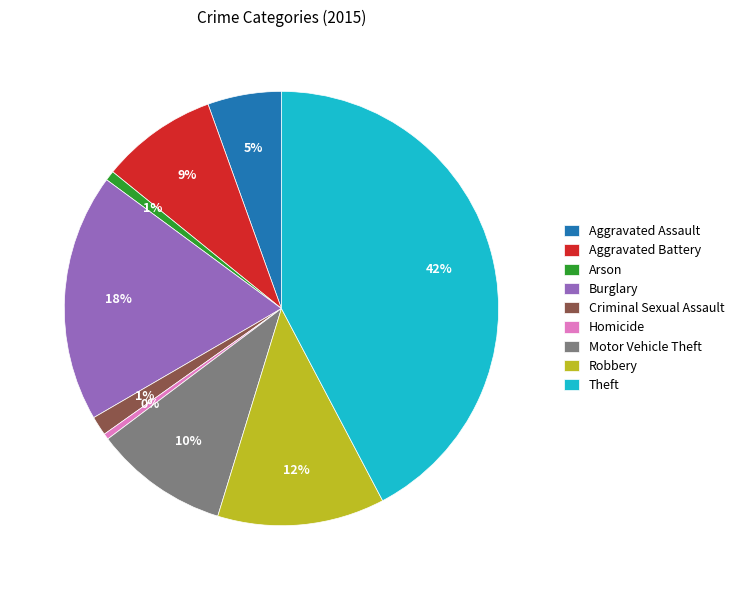

Is the sum of Aggravated Battery and Motor Vehicle Theft greater than half?

No